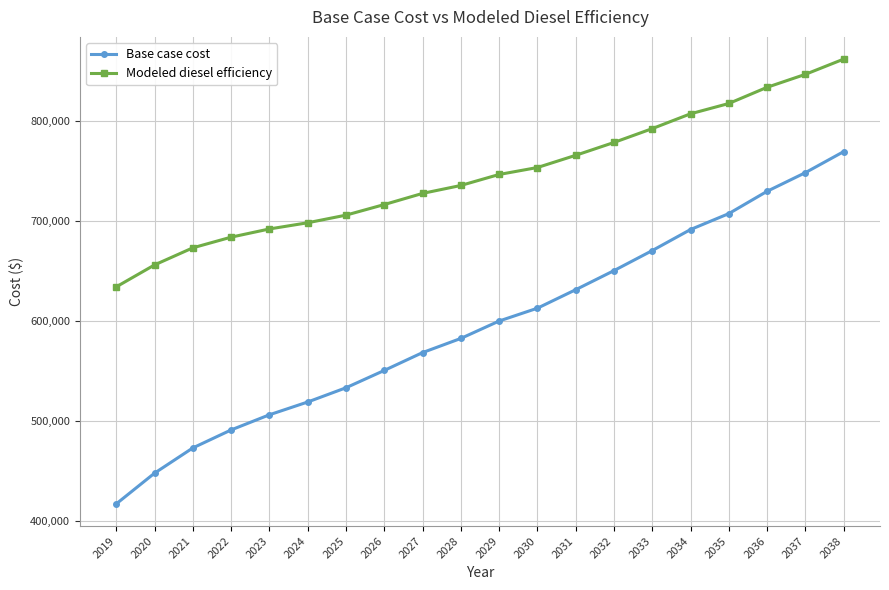

List the labels in order of Base case cost value, largest first.

2038, 2037, 2036, 2035, 2034, 2033, 2032, 2031, 2030, 2029, 2028, 2027, 2026, 2025, 2024, 2023, 2022, 2021, 2020, 2019